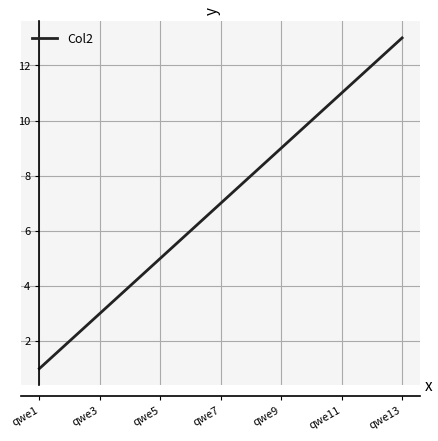

What is the difference between the maximum and second lowest values?

11